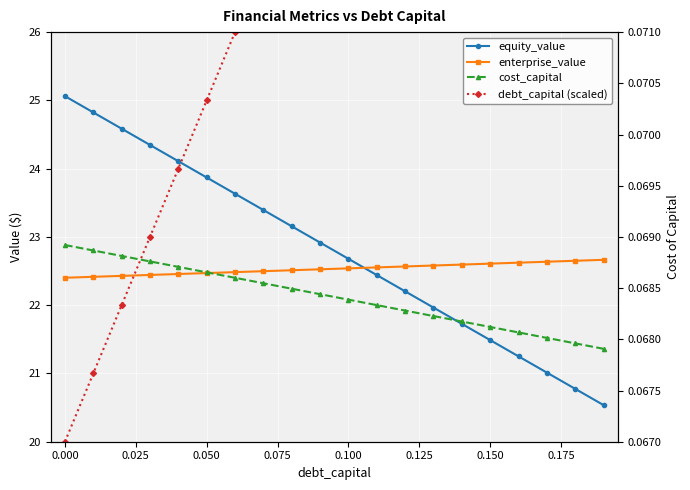

Which series has the largest range (max minus min)?

debt_capital (scaled)